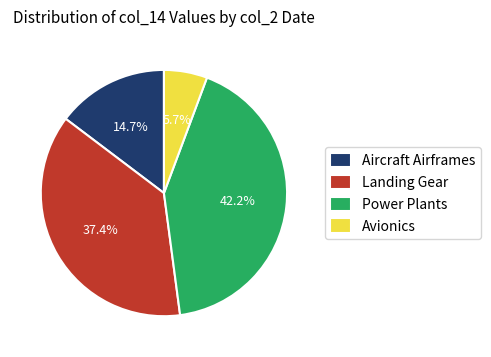

Rank the categories by value from lowest to highest.

Avionics, Aircraft Airframes, Landing Gear, Power Plants